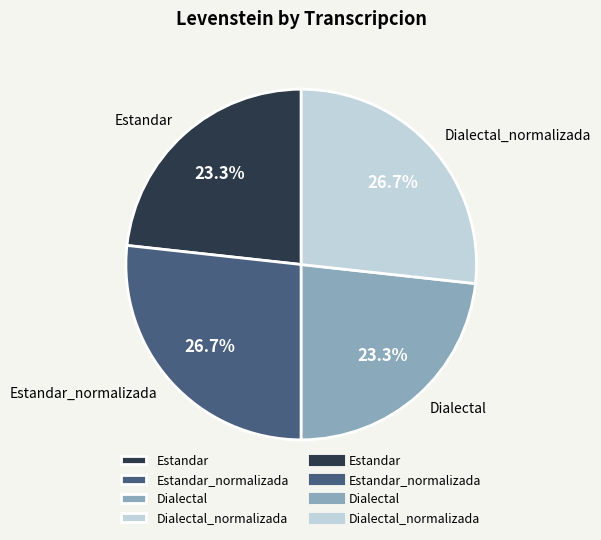

Approximately how many times larger is the value at Dialectal_normalizada compared to Dialectal?

1.1